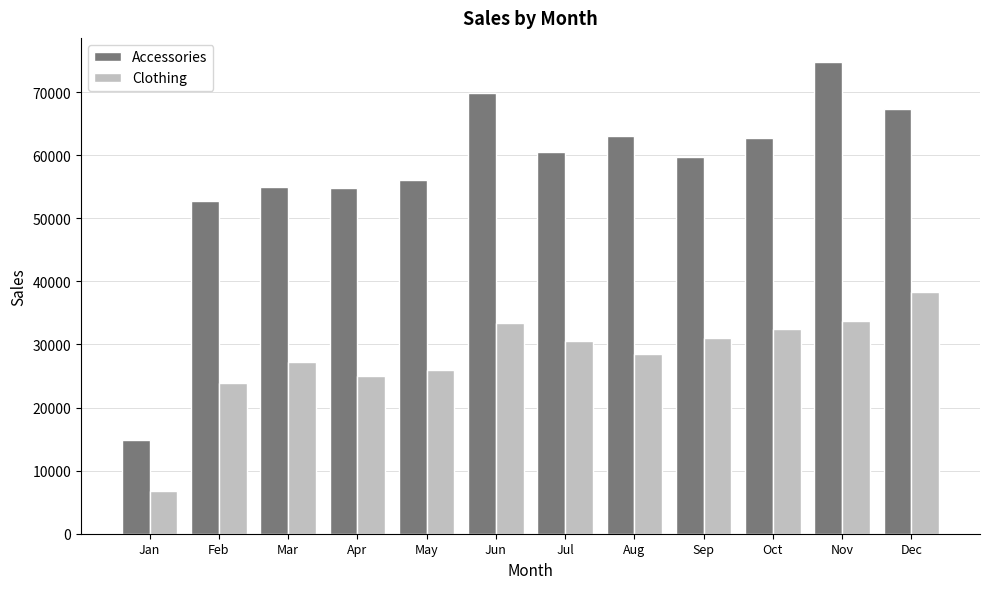

What is the average value of the Accessories series?

57613